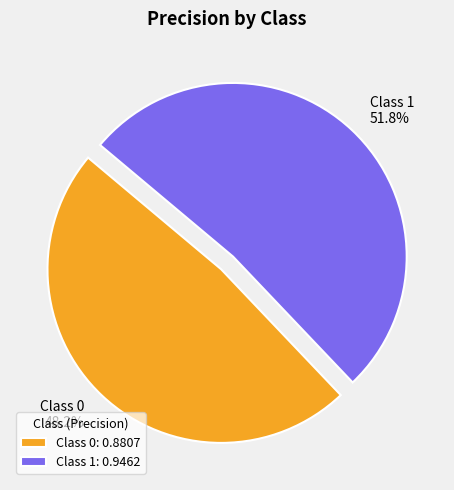

Is there any slice that represents more than half of the pie?

Yes